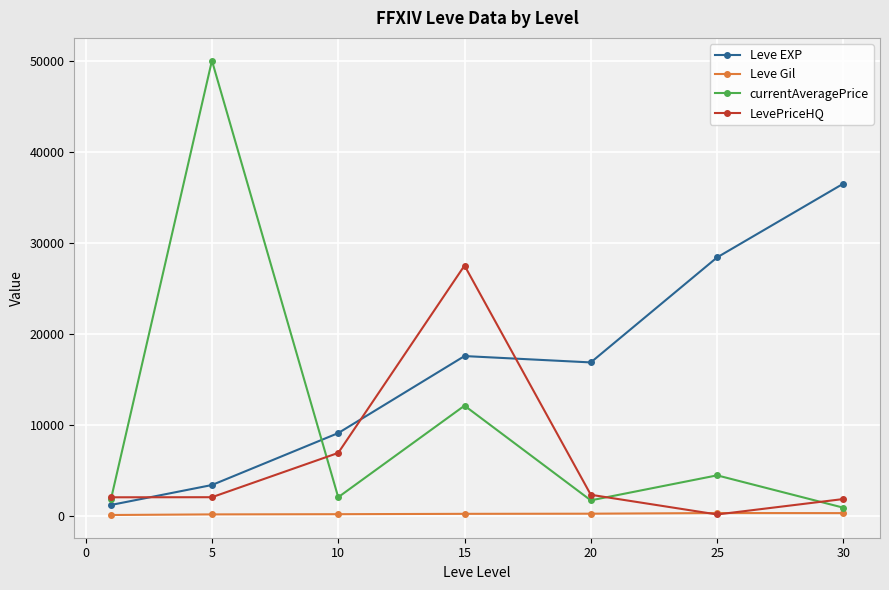

True or false: LevePriceHQ has more than 0 interior local peaks.

True